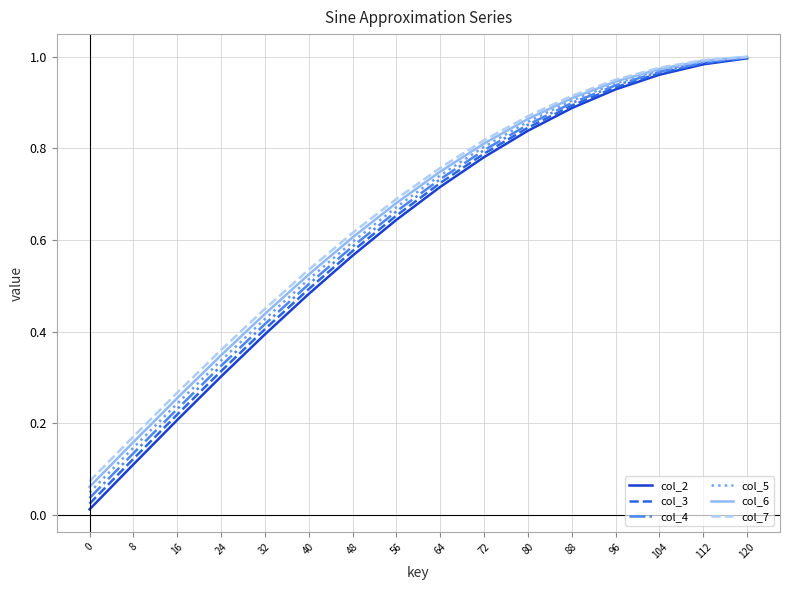

True or false: col_2 has a value of 0.2 at 16.

True